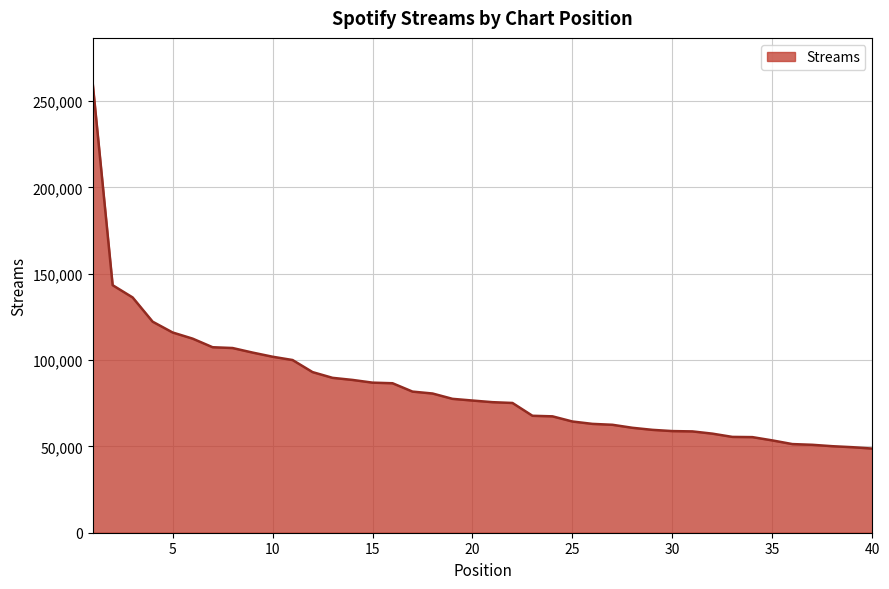

What is the difference between the maximum and minimum values?

211747